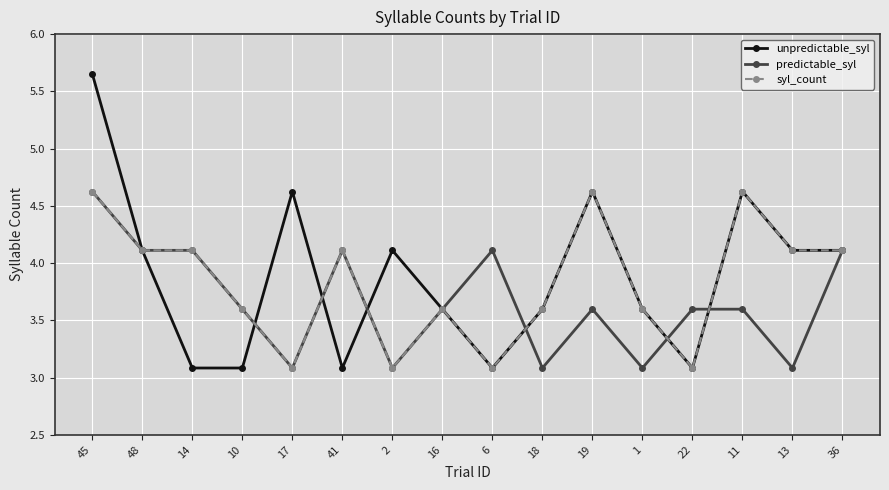

How many categories are shown in the chart?

16